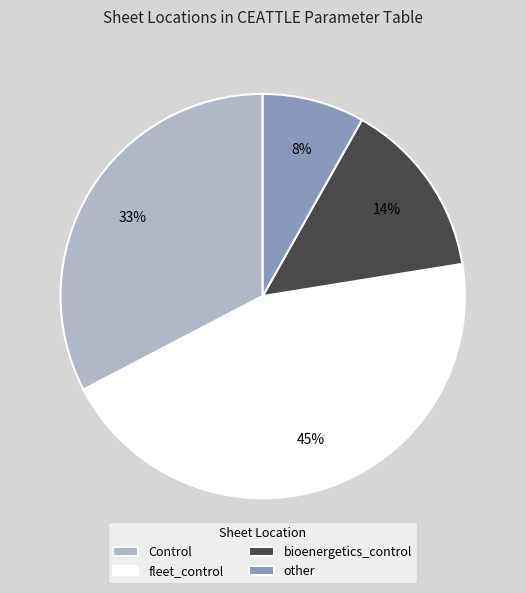

What is the largest slice in the pie chart?

fleet_control